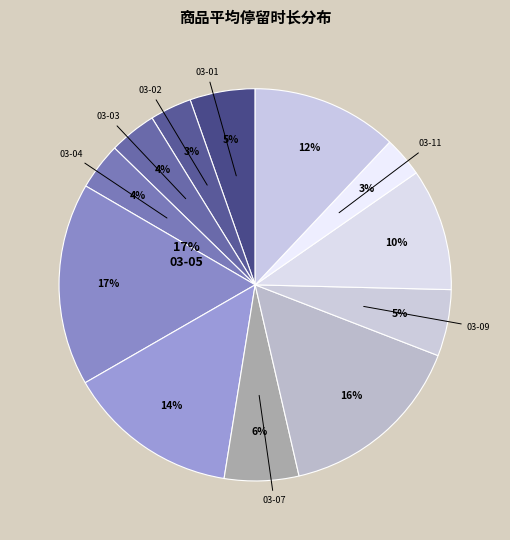

To the nearest percent, what percentage of the pie is 2019-03-10?

10%